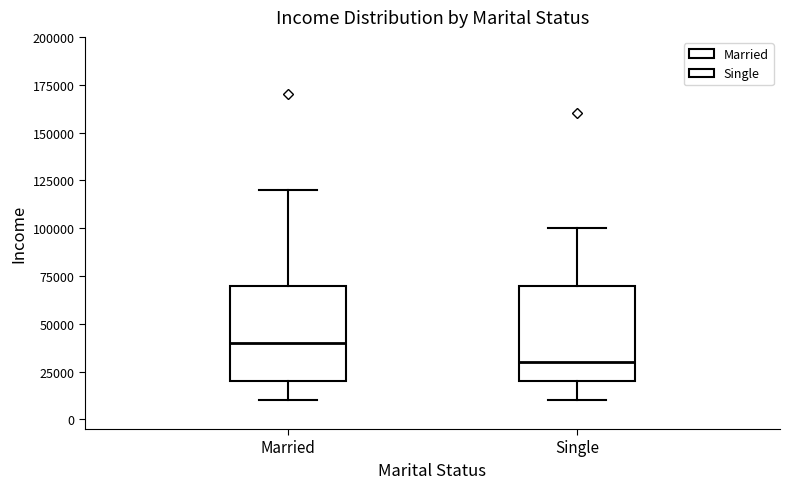

Reading left to right, transcribe this box plot: for each box, give where its median line is, the range the box spans, and where its two whiskers end, as read against the y-axis. The values are not printed on the chart, so give them approximately, as read against the axis.

Married: median 40000, box 20000 to 70000, whiskers 10000 to 120000
Single: median 30000, box 20000 to 70000, whiskers 10000 to 100000